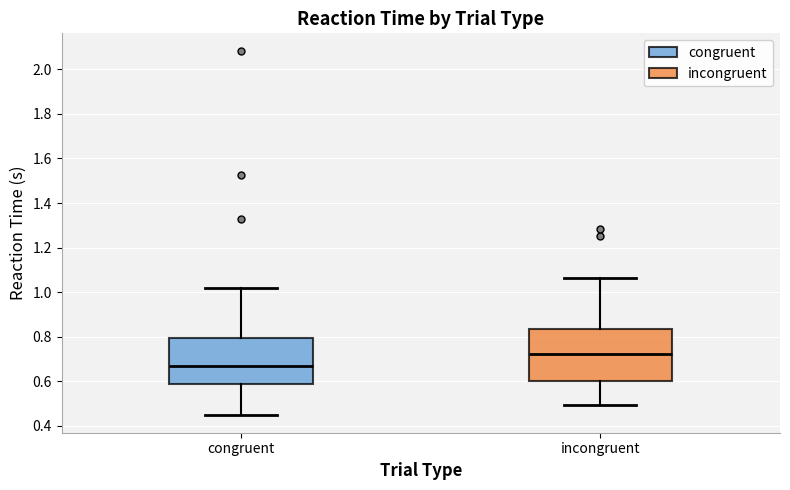

Reading left to right, transcribe this box plot: for each box, give where its median line is, the range the box spans, and where its two whiskers end, as read against the y-axis. The values are not printed on the chart, so give them approximately, as read against the axis.

congruent: median 0.66, box 0.58 to 0.80, whiskers 0.46 to 1.02
incongruent: median 0.72, box 0.60 to 0.84, whiskers 0.50 to 1.06